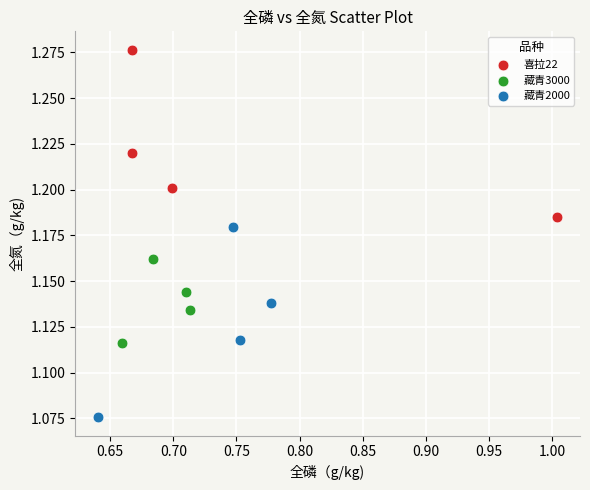

Which series reaches the maximum Y coordinate?

喜拉22